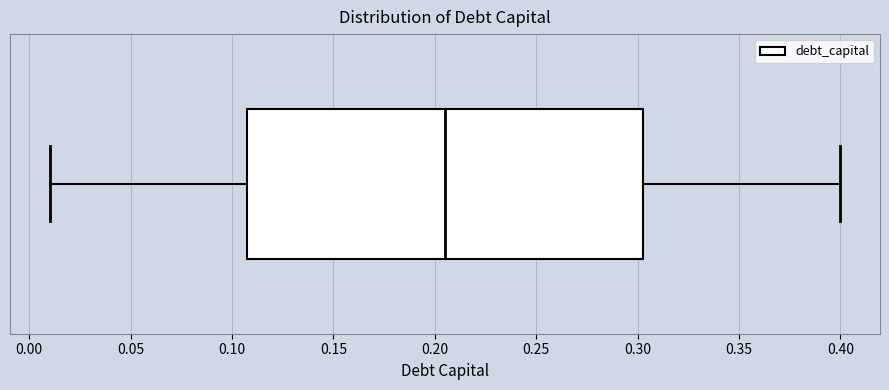

Read this box plot against the x-axis: the position of the median line, the range covered by the box, and the ends of both whiskers. The values are not printed on the chart, so give them approximately, as read against the axis.

median 0.205, box 0.110 to 0.305, whiskers 0.010 to 0.400